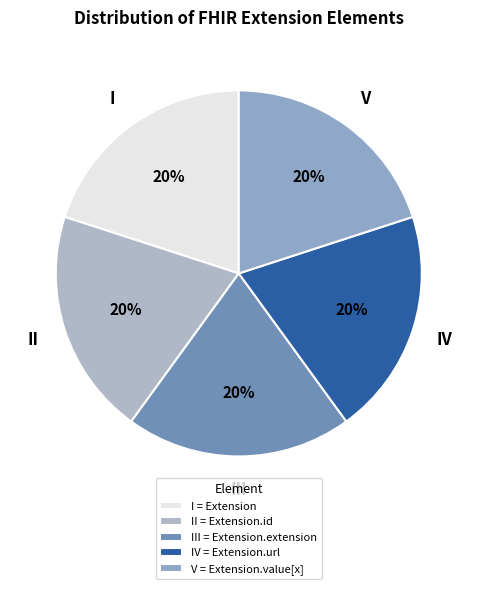

How many slices are in this pie chart?

5